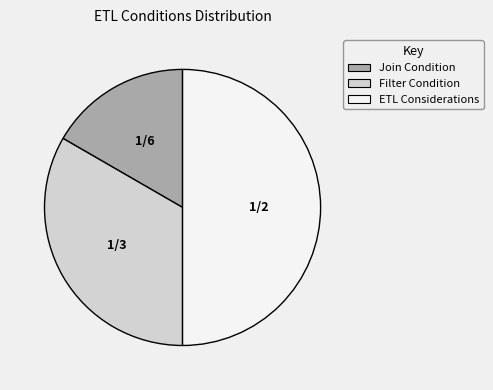

Rank the categories by value from highest to lowest.

ETL Considerations, Filter Condition, Join Condition